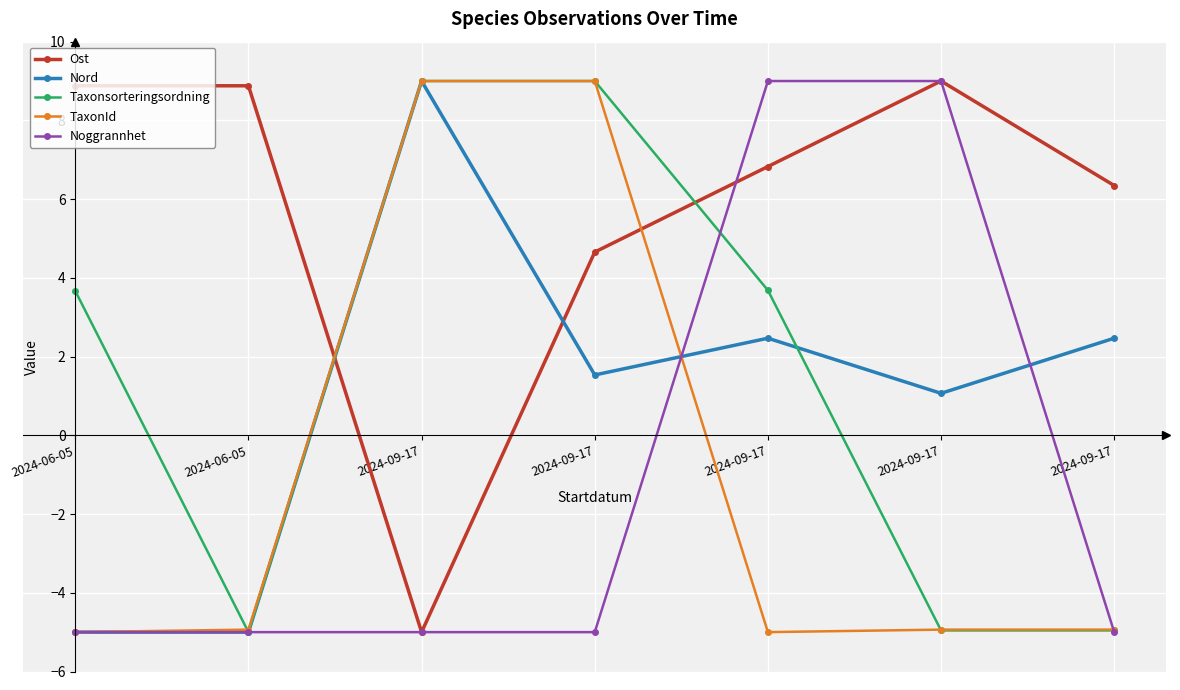

What is the difference between the second highest and minimum values in the Ost series?

13.9